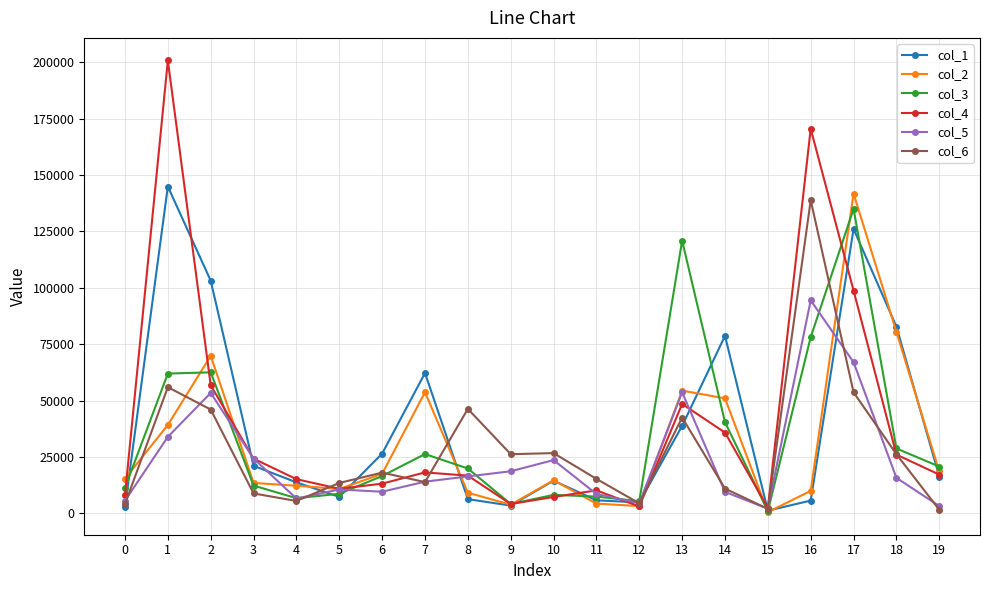

At how many categories does at least one series exceed 36054?

9